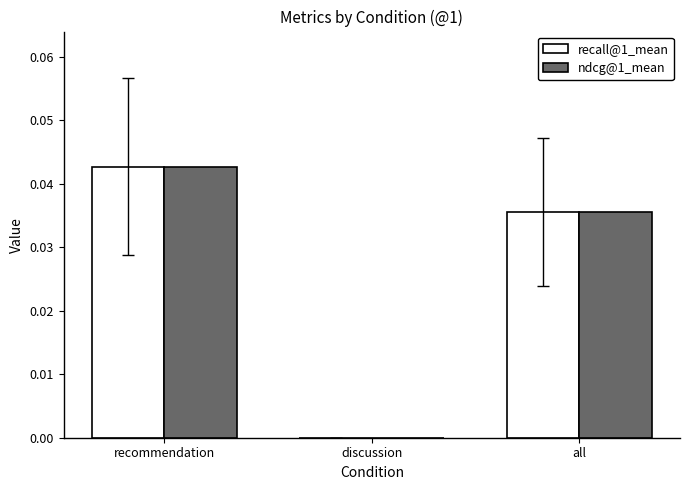

List the series in order of their peak value, highest first.

recall@1_mean, ndcg@1_mean